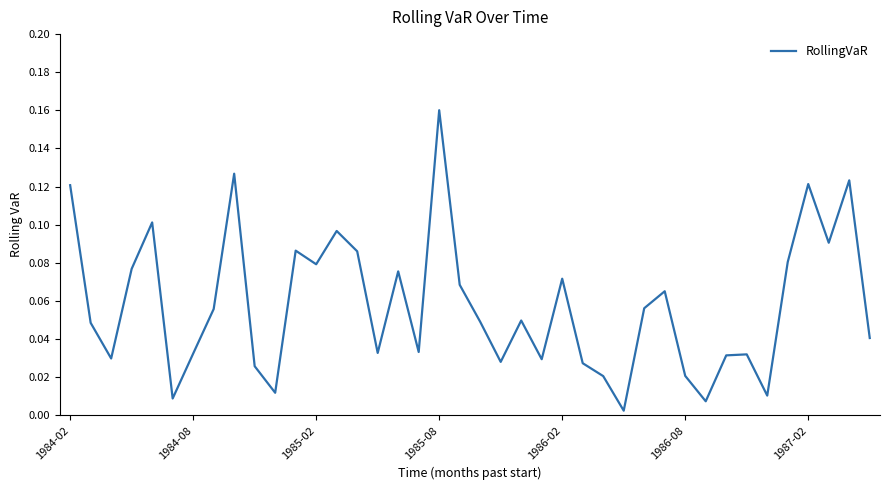

Is this an area chart (filled region under the line)?

No